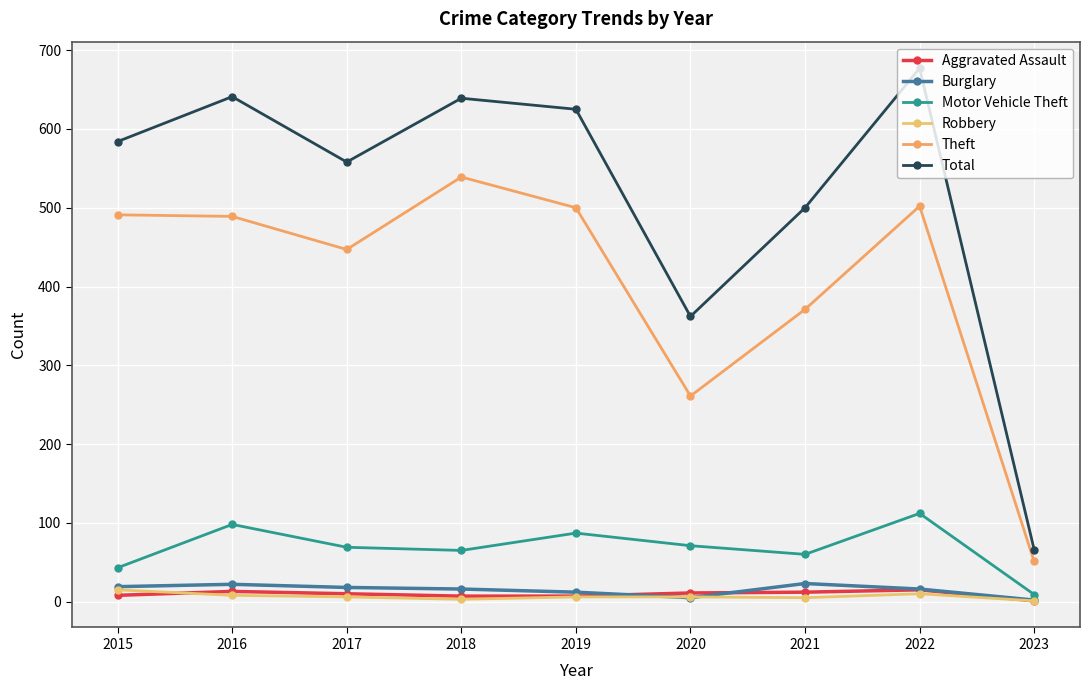

Count the number of categories in the chart.

9